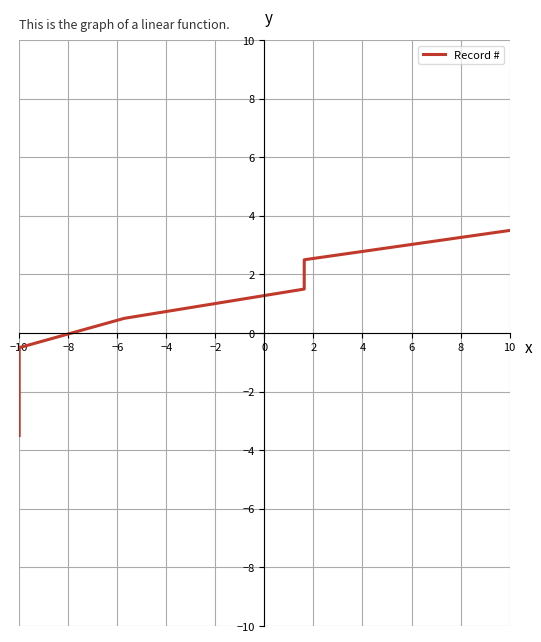

How many negative values are there?

4